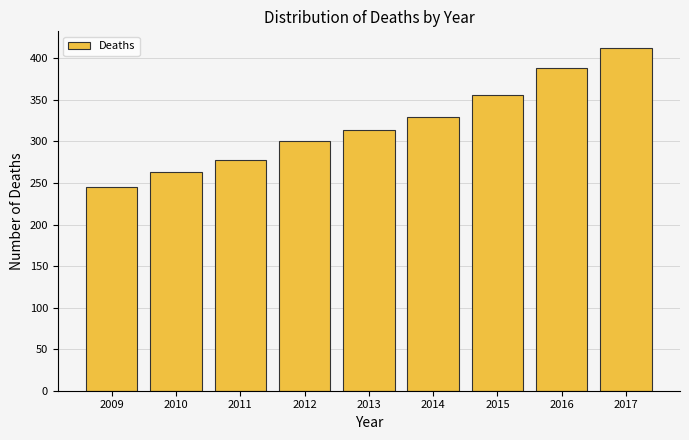

Reading right to left, list all the values displayed in this chart.

2017=412	2016=389	2015=356	2014=329	2013=314	2012=301	2011=278	2010=263	2009=245